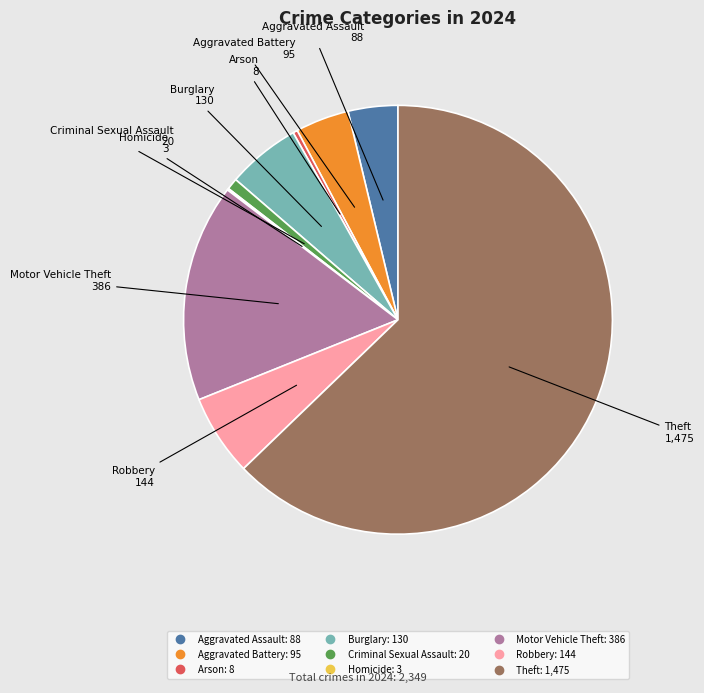

Which slice is the largest?

Theft